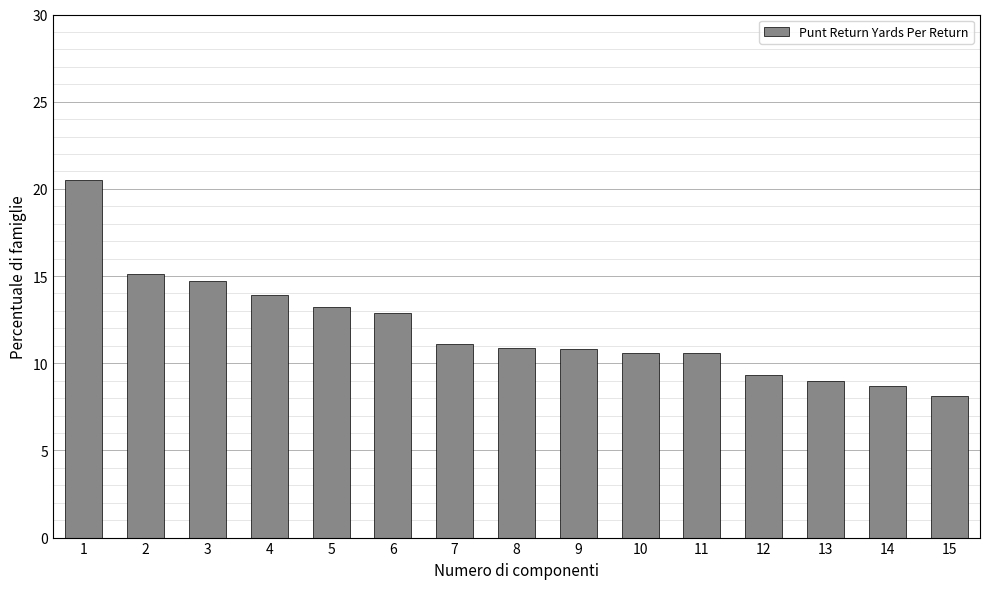

At which category does the chart reach its peak across all series?

1